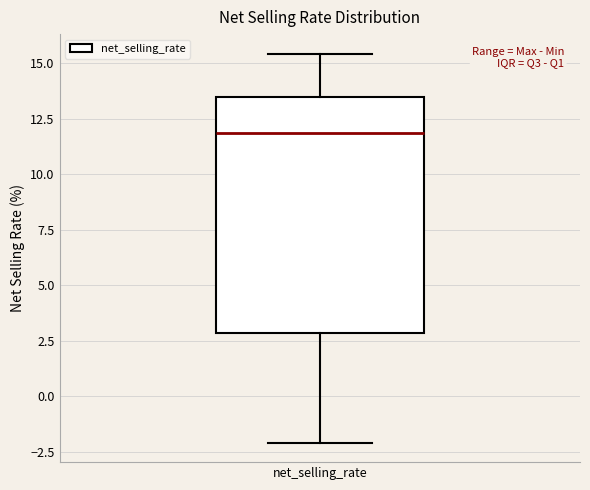

Read this box plot against the y-axis: the position of the median line, the range covered by the box, and the ends of both whiskers. The values are not printed on the chart, so give them approximately, as read against the axis.

median 12.0, box 3.0 to 13.5, whiskers -2.0 to 15.5